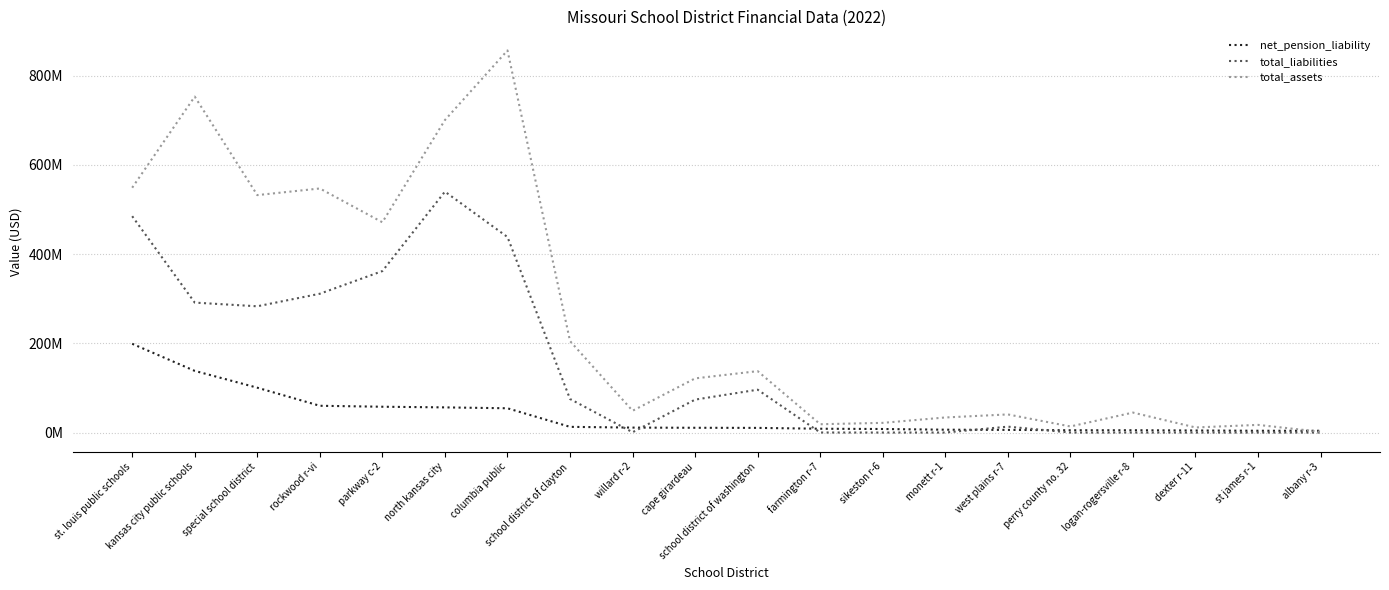

At which label does total_liabilities reach its peak?

north kansas city